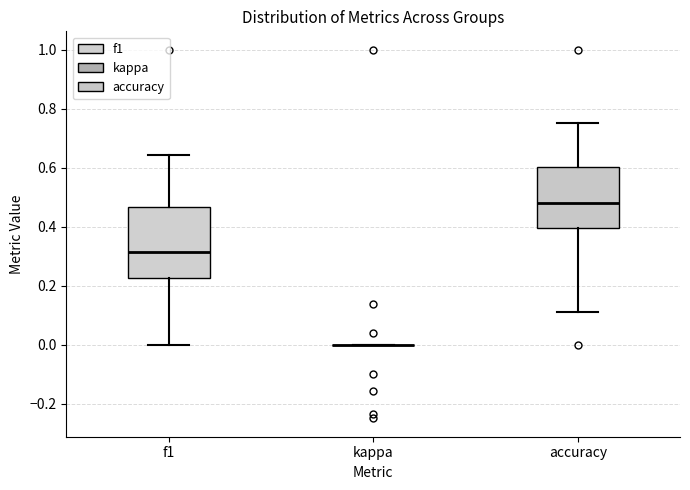

Reading left to right, transcribe this box plot: for each box, give where its median line is, the range the box spans, and where its two whiskers end, as read against the y-axis. The values are not printed on the chart, so give them approximately, as read against the axis.

f1: median 0.32, box 0.22 to 0.46, whiskers 0.00 to 0.64
kappa: box collapsed to a line at 0.00, whiskers 0.00 to 0.00
accuracy: median 0.48, box 0.40 to 0.60, whiskers 0.12 to 0.76